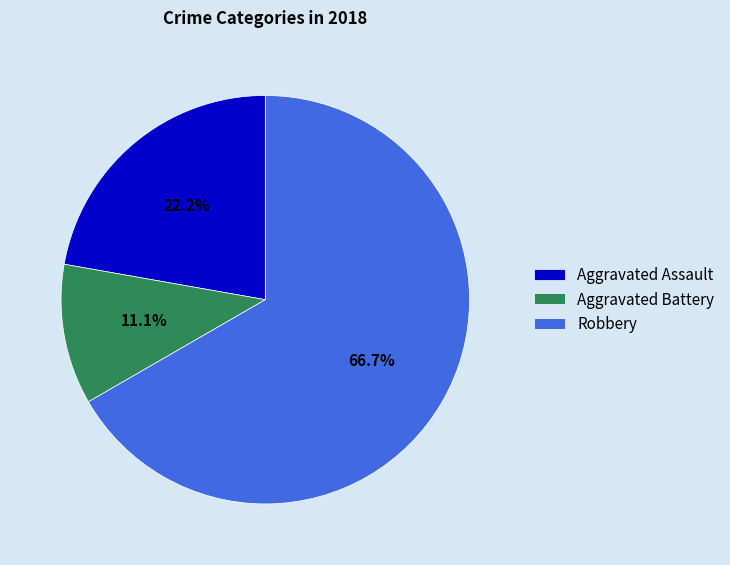

Which category has the smallest portion of the pie?

Aggravated Battery